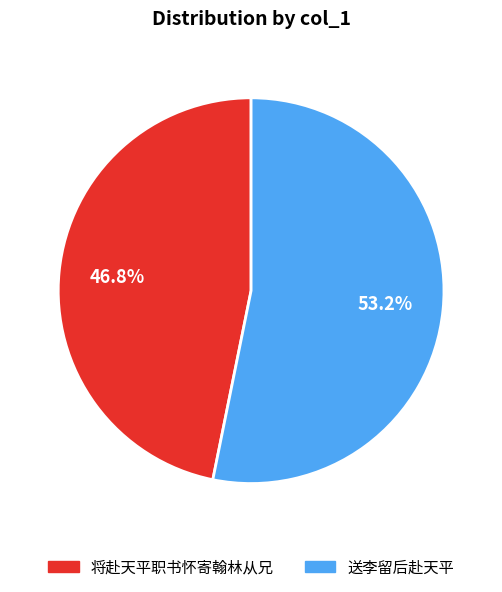

What is the ratio of the value at 送李留后赴天平 to the value at 将赴天平职书怀寄翰林从兄?

1.1